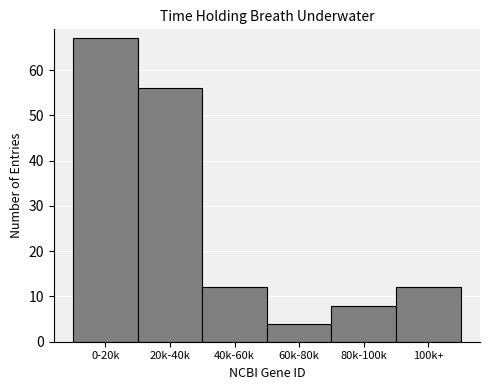

Reading left to right, transcribe all the data shown in this chart.

0-20k=67	20k-40k=56	40k-60k=12	60k-80k=4	80k-100k=8	100k+=12